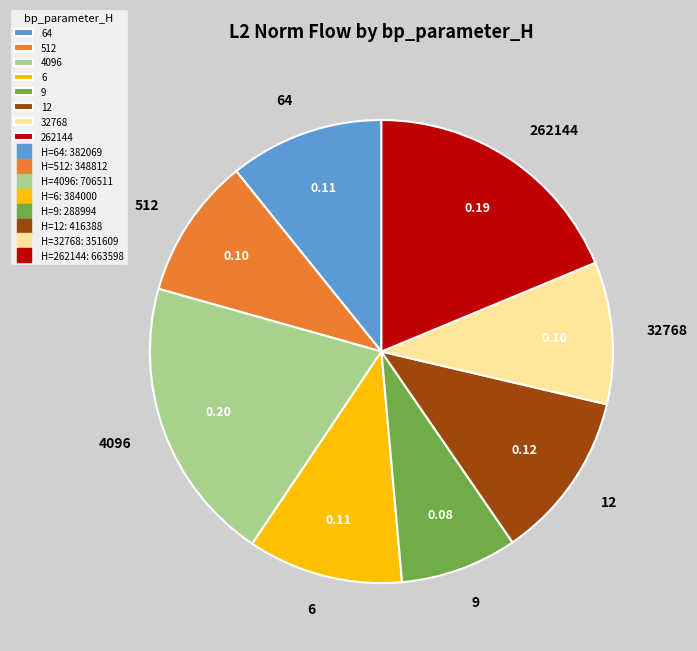

Approximately how many times larger is the value at 512 compared to 4096?

0.5